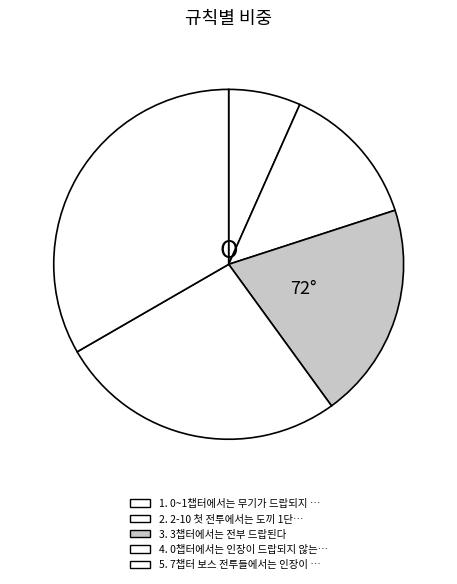

How many slices are in this pie chart?

5